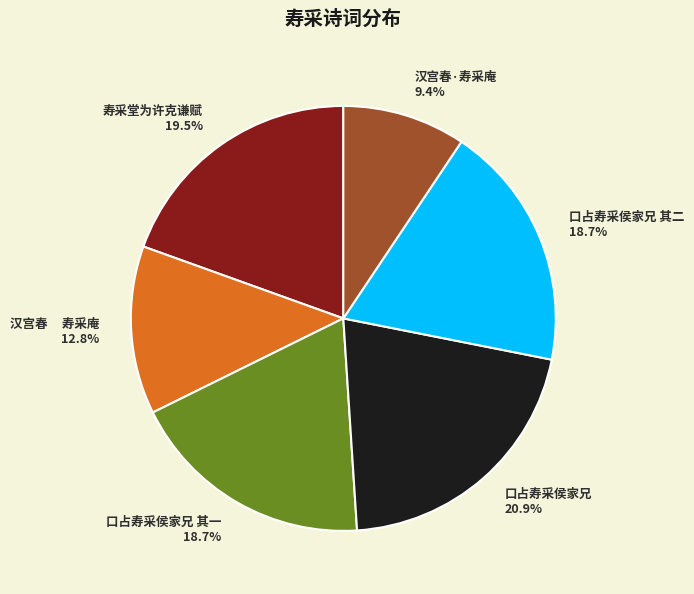

What is the largest slice in the pie chart?

口占寿采侯家兄